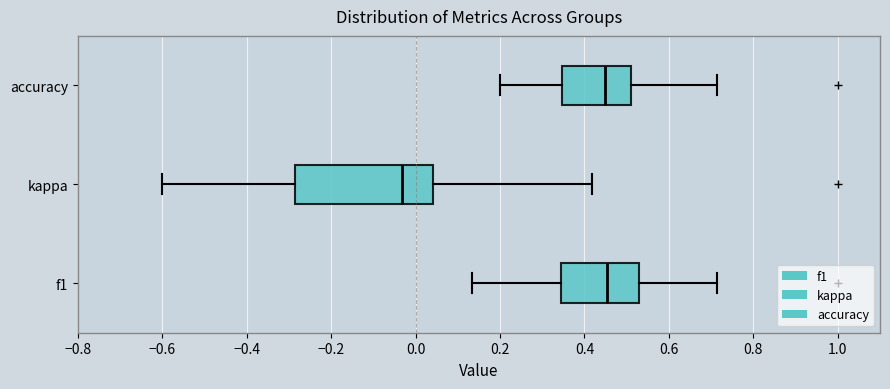

Where does the right whisker of the box for kappa end on the x-axis? The values are not printed on the chart, so give them approximately, as read against the axis.

0.42